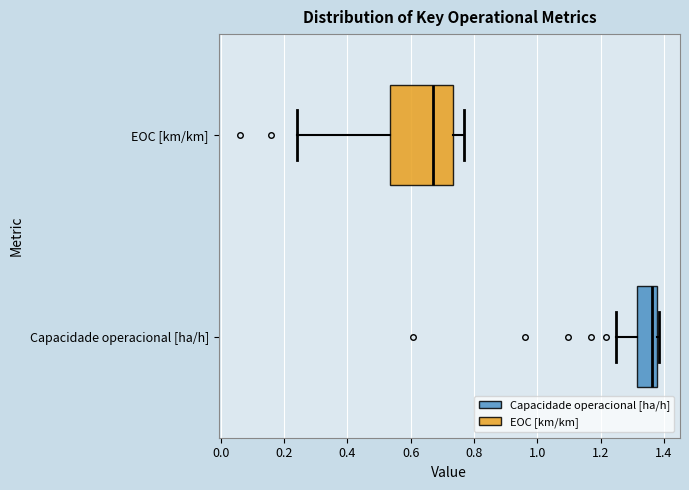

Reading bottom to top, transcribe this box plot: for each box, give where its median line is, the range the box spans, and where its two whiskers end, as read against the x-axis. The values are not printed on the chart, so give them approximately, as read against the axis.

Capacidade operacional [ha/h]: median 1.36, box 1.32 to 1.38, whiskers 1.24 to 1.38 (just right of the box's right edge)
EOC [km/km]: median 0.68, box 0.54 to 0.74, whiskers 0.24 to 0.78